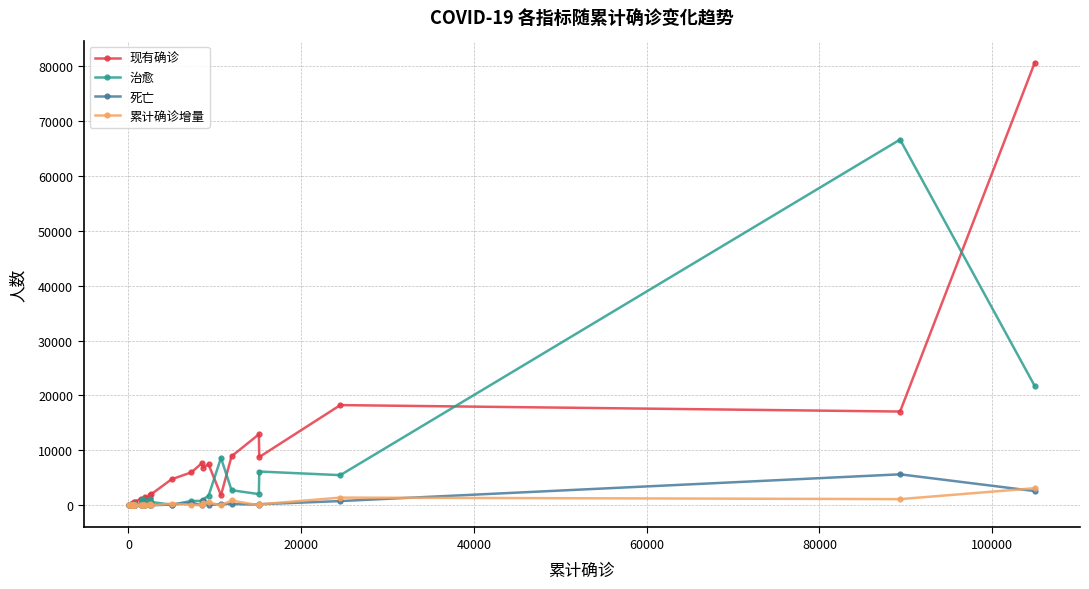

What is the highest value of the 累计确诊增量 series?

3122